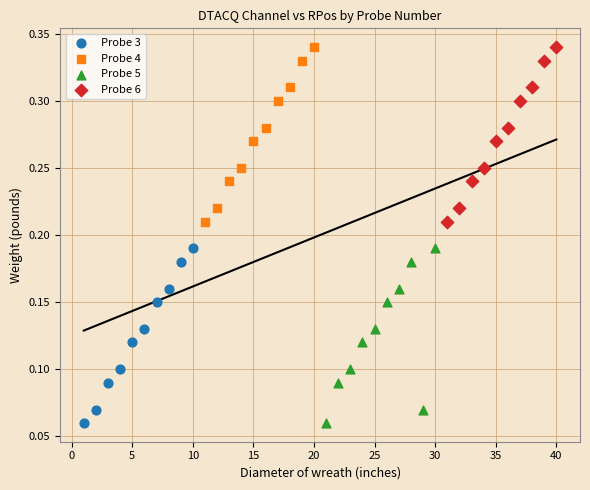

What are all the series names shown in the legend?

Probe 3, Probe 4, Probe 5, Probe 6